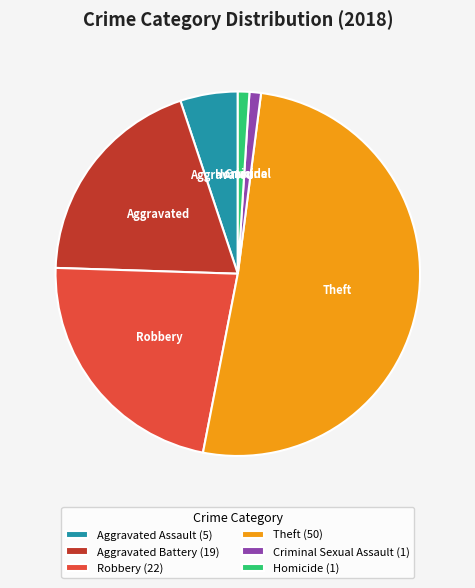

Does any single category account for the majority?

Yes